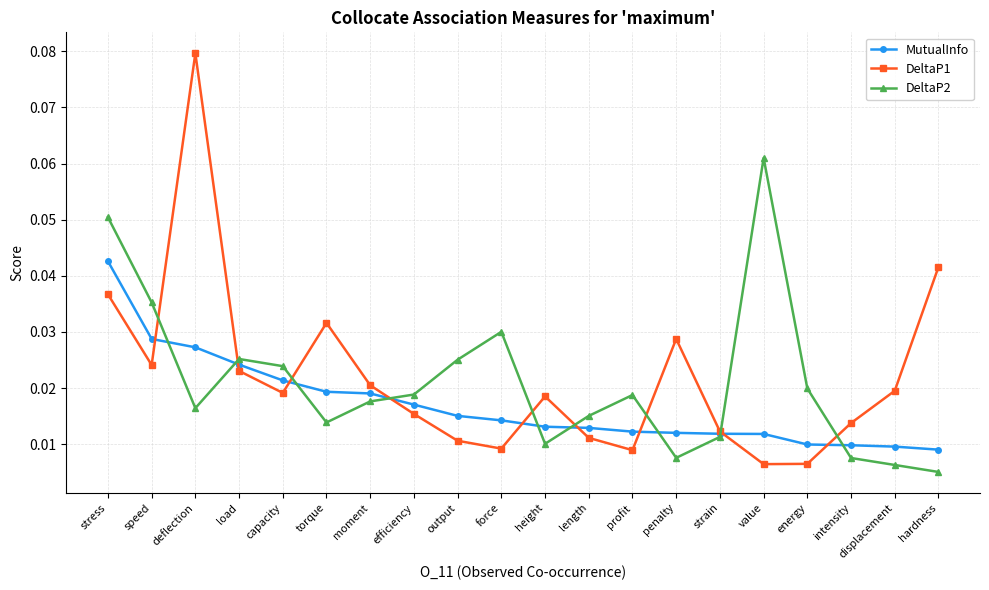

True or false: DeltaP2 and DeltaP1 intersect in this chart.

True